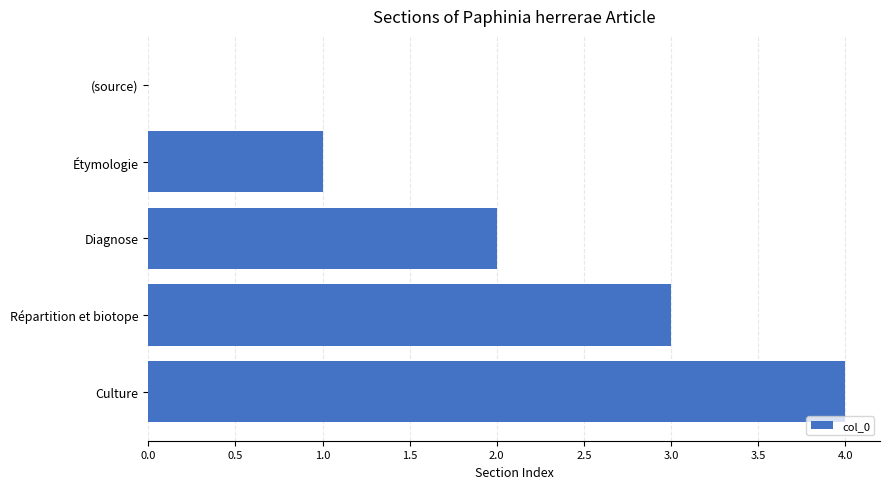

Is it true that the value at (source) is -2?

False